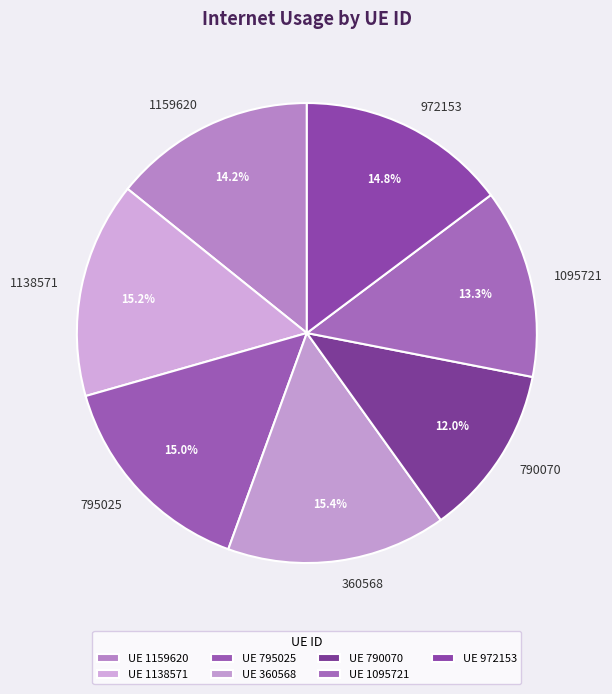

To the nearest percent, what is the combined percentage of 795025 and 790070?

27%